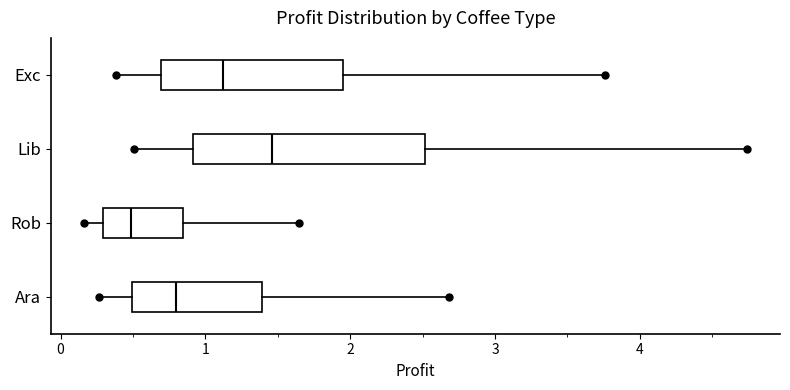

Which box is the widest, from its left edge to its right edge?

Lib